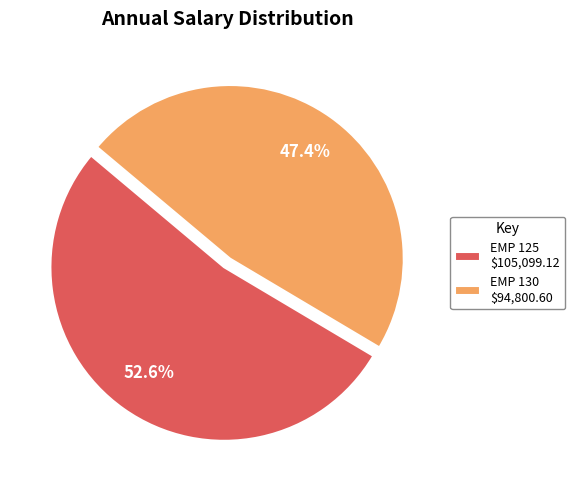

Does any single category account for the majority?

Yes